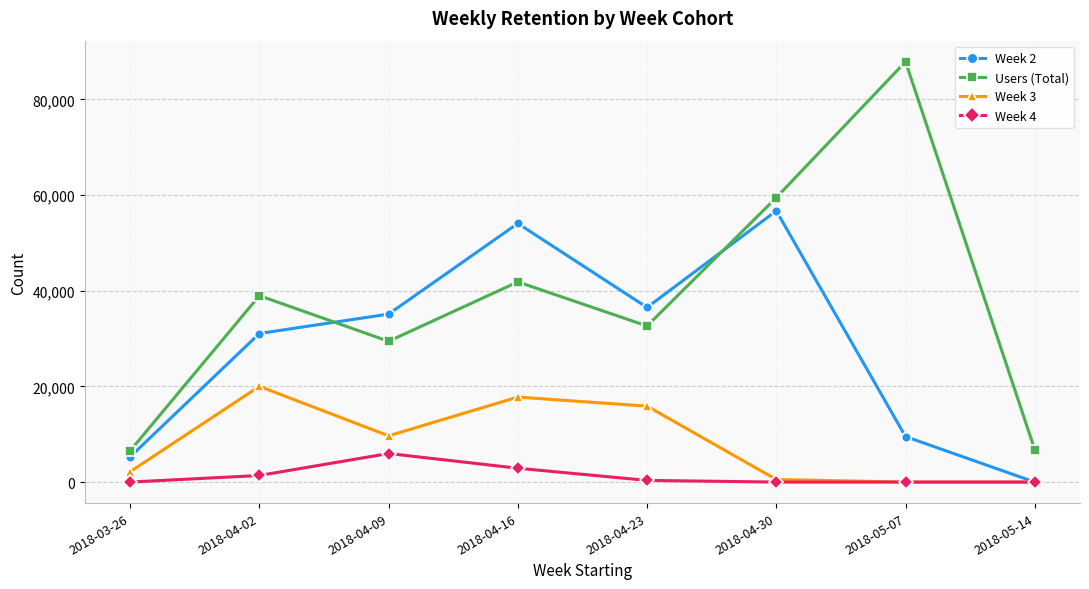

What is the sum of the Week 4 values at 2018-03-26 and 2018-04-23?

350